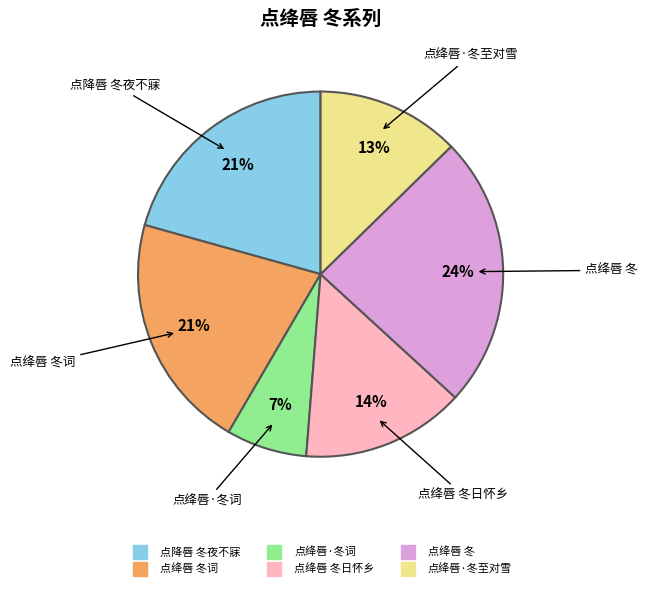

How many segments does this pie chart have?

6